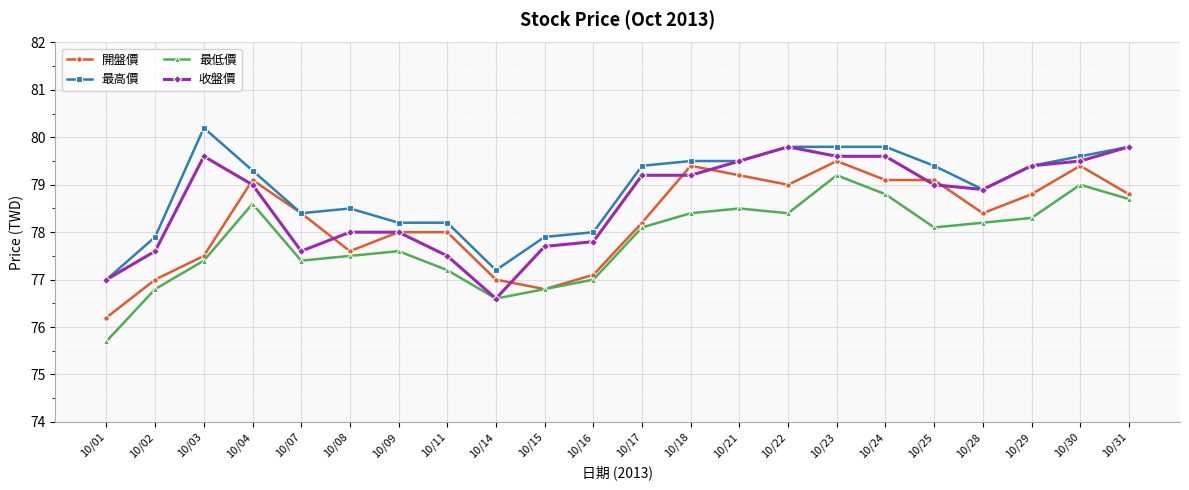

The 收盤價 series shows 42.6 at 10/30. True or false?

False